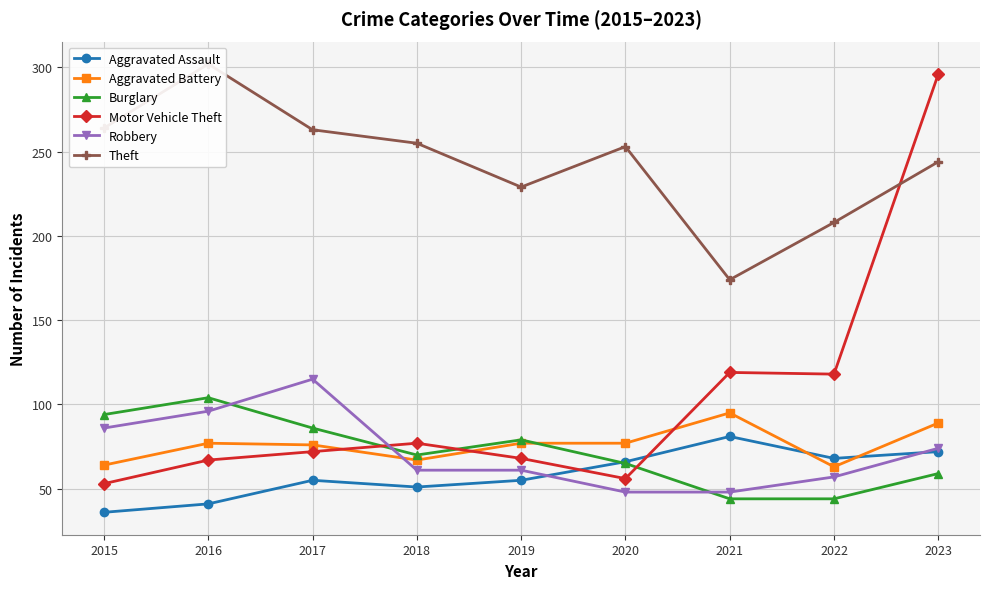

Between 2020 and 2023, which is larger?

2023